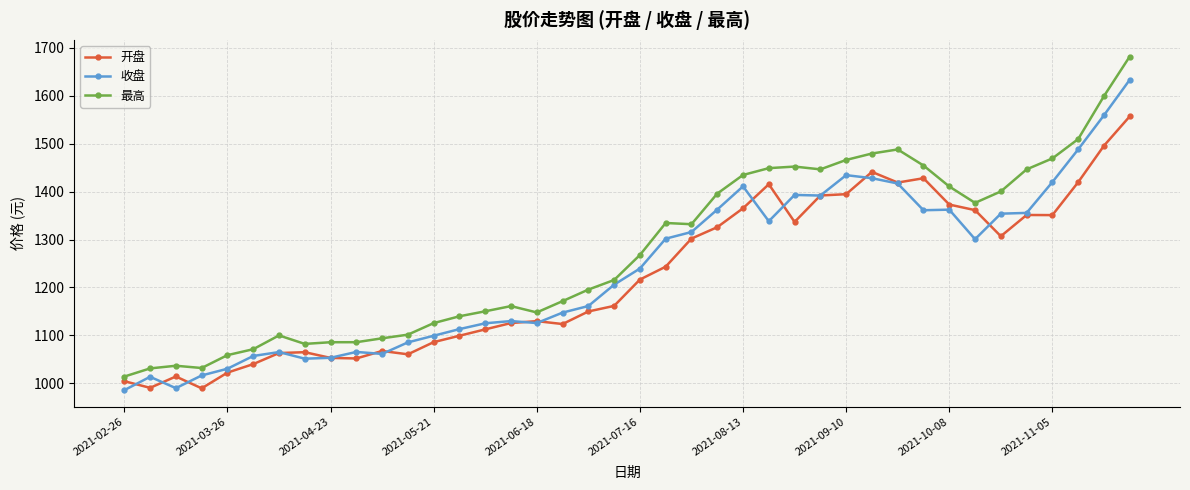

What is the sum of all 开盘 values?

48905.3